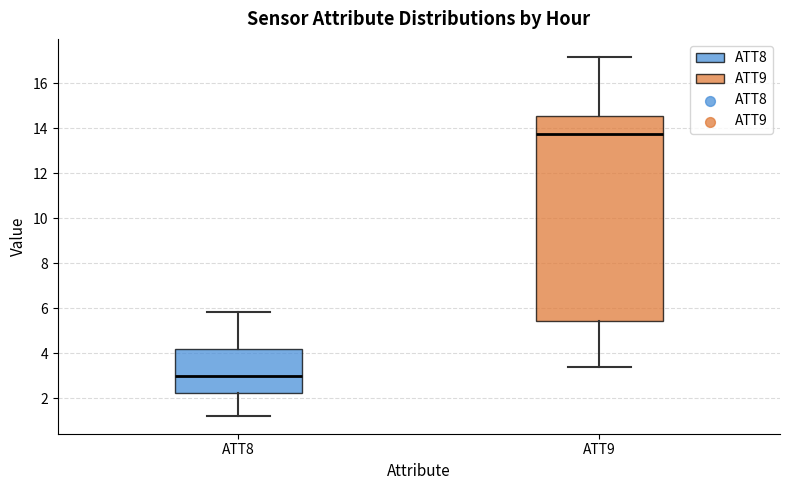

Reading left to right, transcribe this box plot: for each box, give where its median line is, the range the box spans, and where its two whiskers end, as read against the y-axis. The values are not printed on the chart, so give them approximately, as read against the axis.

ATT8: median 3.0, box 2.2 to 4.2, whiskers 1.2 to 5.8
ATT9: median 13.8, box 5.4 to 14.6, whiskers 3.4 to 17.2